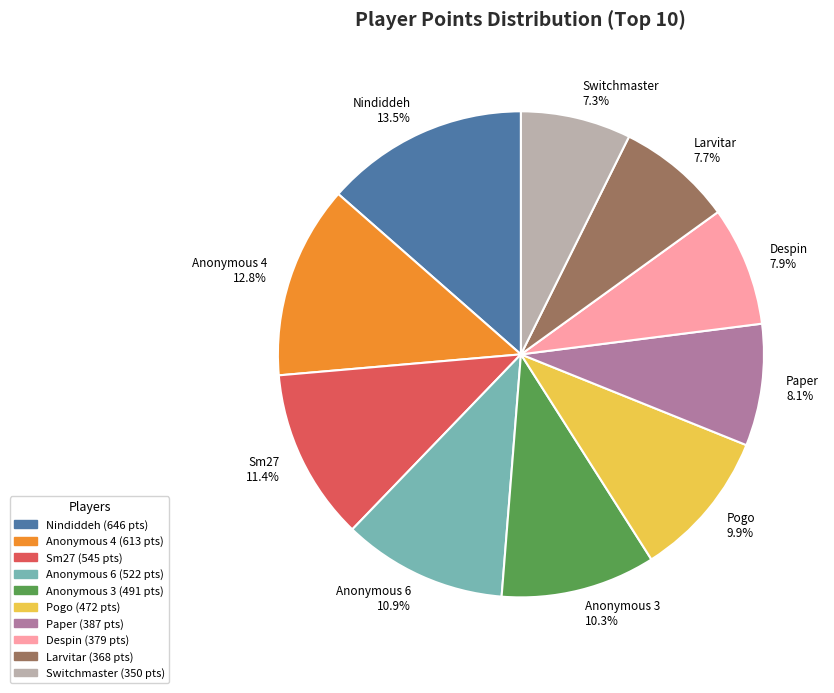

What is the ratio of the value at Anonymous 6 to the value at Nindiddeh?

0.8